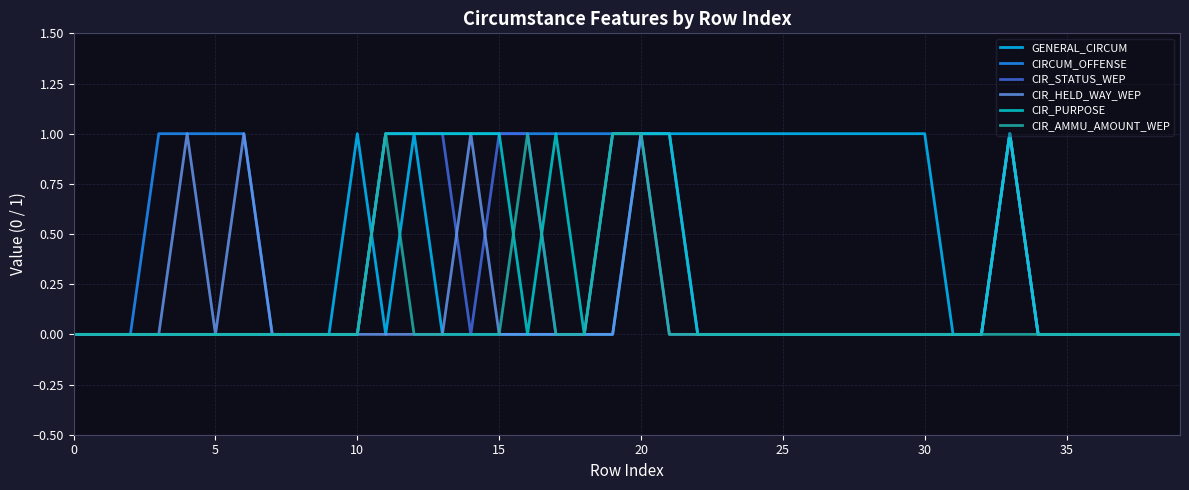

True or false: CIRCUM_OFFENSE and CIR_PURPOSE intersect in this chart.

False